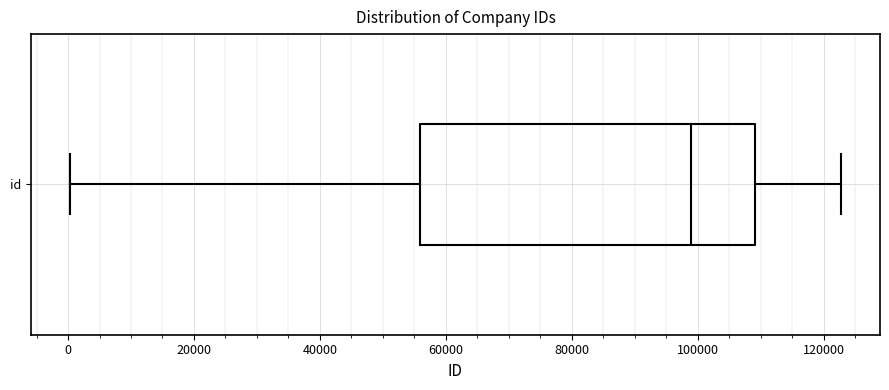

Transcribe this box plot: give where the median line is, the range the box spans, and where the two whiskers end, as read against the x-axis. The values are not printed on the chart, so give them approximately, as read against the axis.

median 98000, box 56000 to 110000, whiskers 0 to 122000